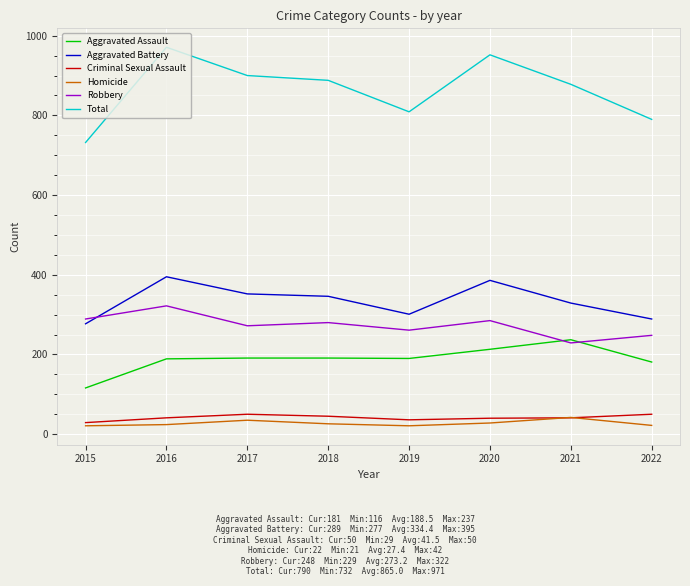

At which category does Total reach its first local valley?

2019